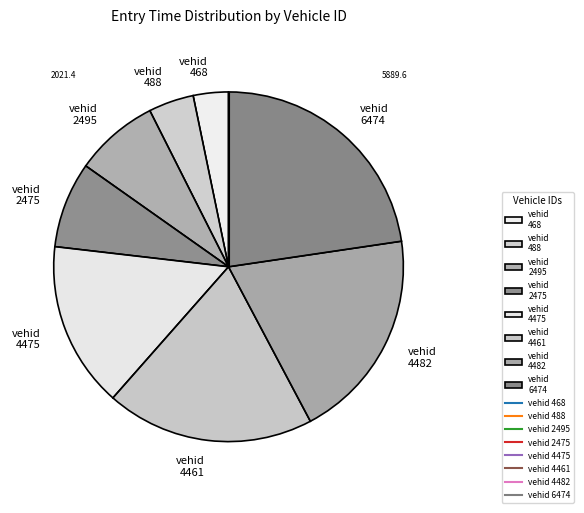

Which has a higher value, vehid 468 or vehid 6474?

vehid 6474